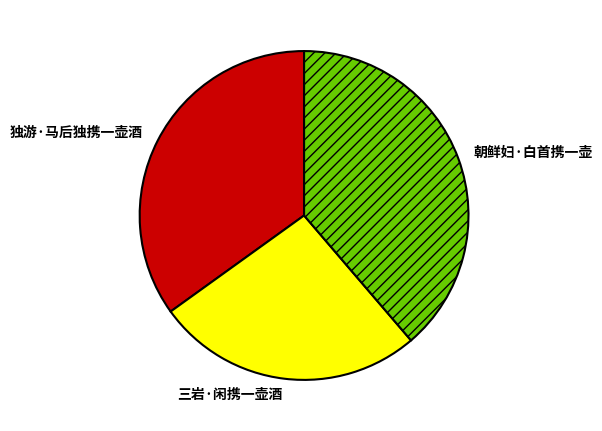

Is there a majority slice in this chart?

No